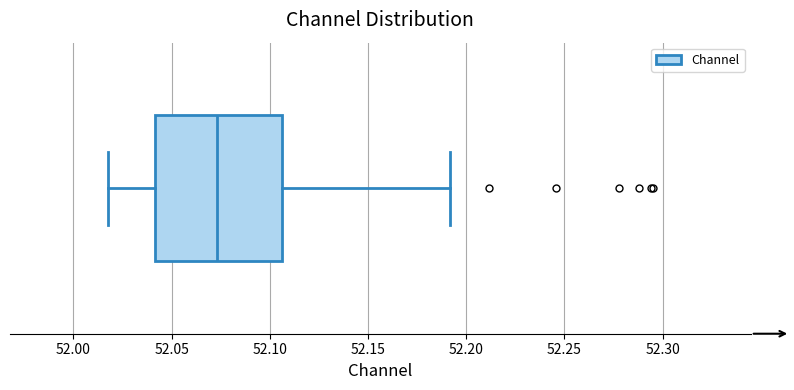

Transcribe this box plot: give where the median line is, the range the box spans, and where the two whiskers end, as read against the x-axis. The values are not printed on the chart, so give them approximately, as read against the axis.

median 52.075, box 52.040 to 52.105, whiskers 52.020 to 52.190